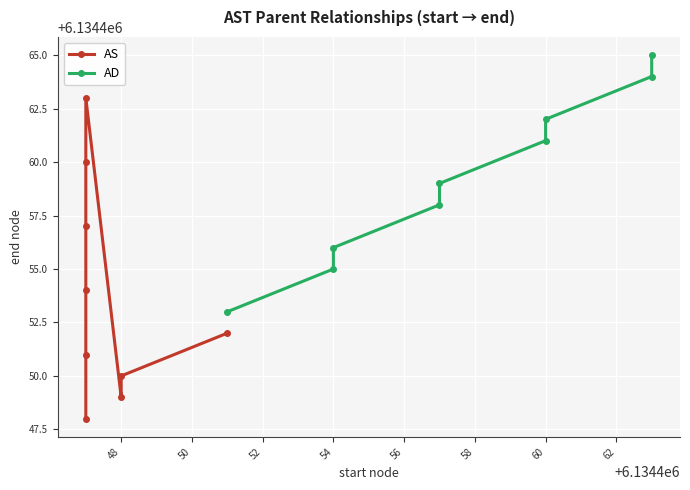

At how many categories does at least one series exceed 6134464?

1